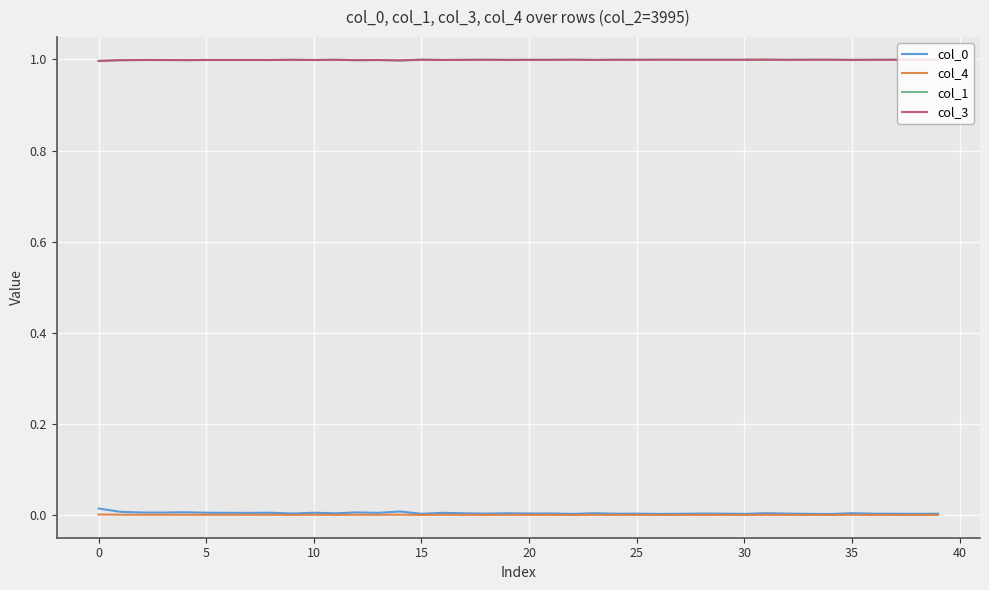

True or false: col_0 and col_1 cross at least once.

False